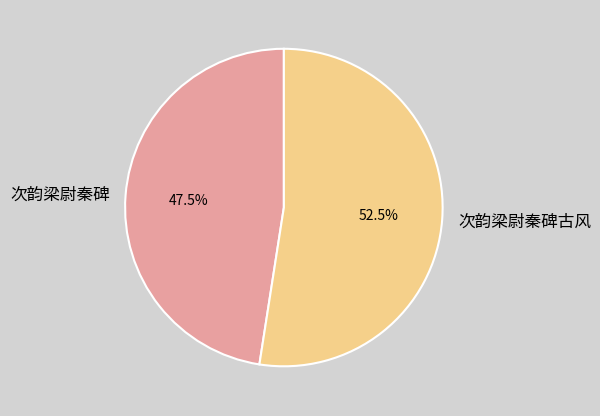

Which has a higher value, 次韵梁尉秦碑古风 or 次韵梁尉秦碑?

次韵梁尉秦碑古风